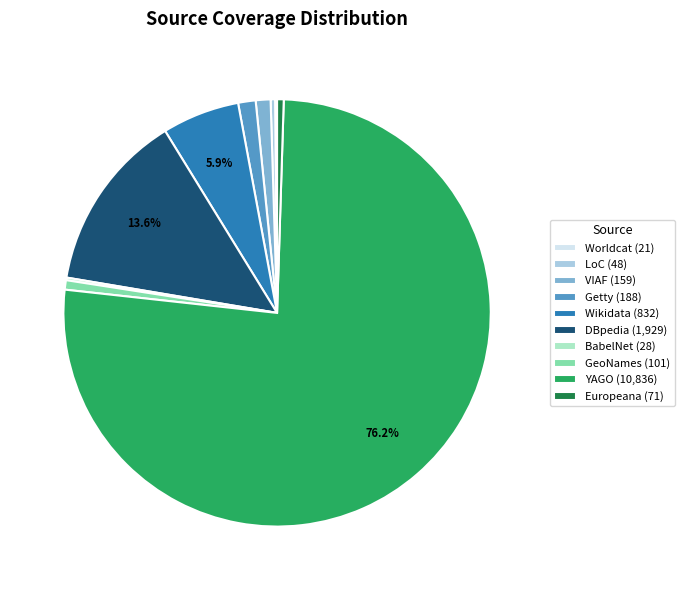

Does any single category account for the majority?

Yes